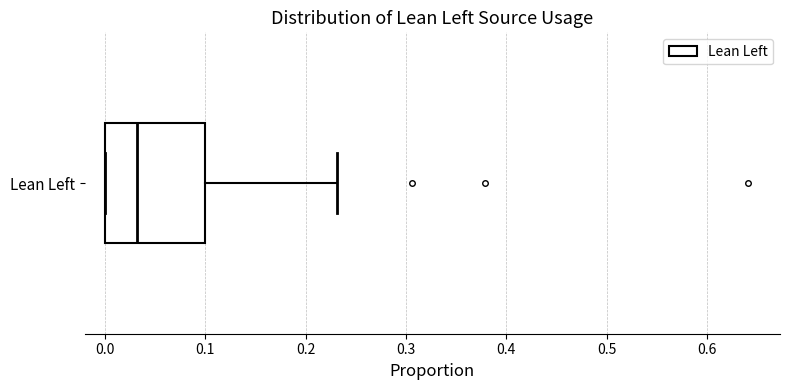

Where does the right whisker of the box for Lean Left end on the x-axis? The values are not printed on the chart, so give them approximately, as read against the axis.

0.23